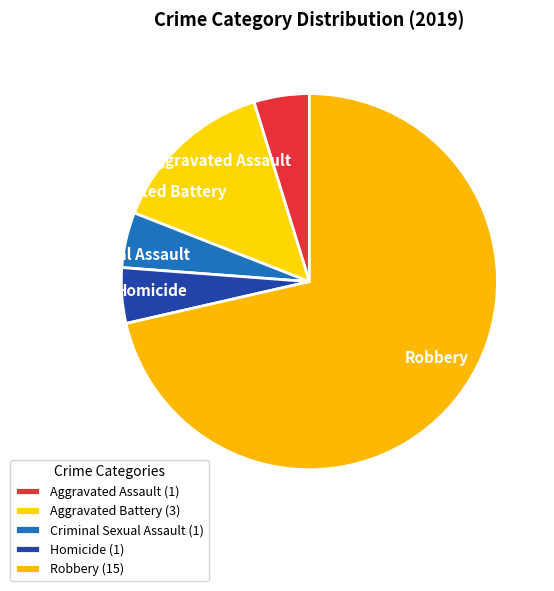

The Robbery slice represents 86% of the pie. True or false?

False